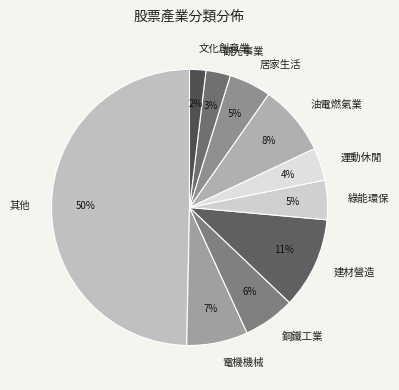

Which slice is the smallest?

文化創意業